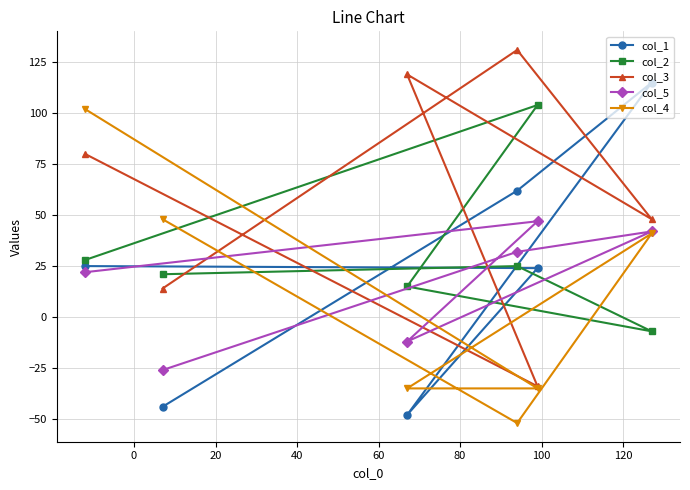

Which series has the largest total across all categories?

col_3